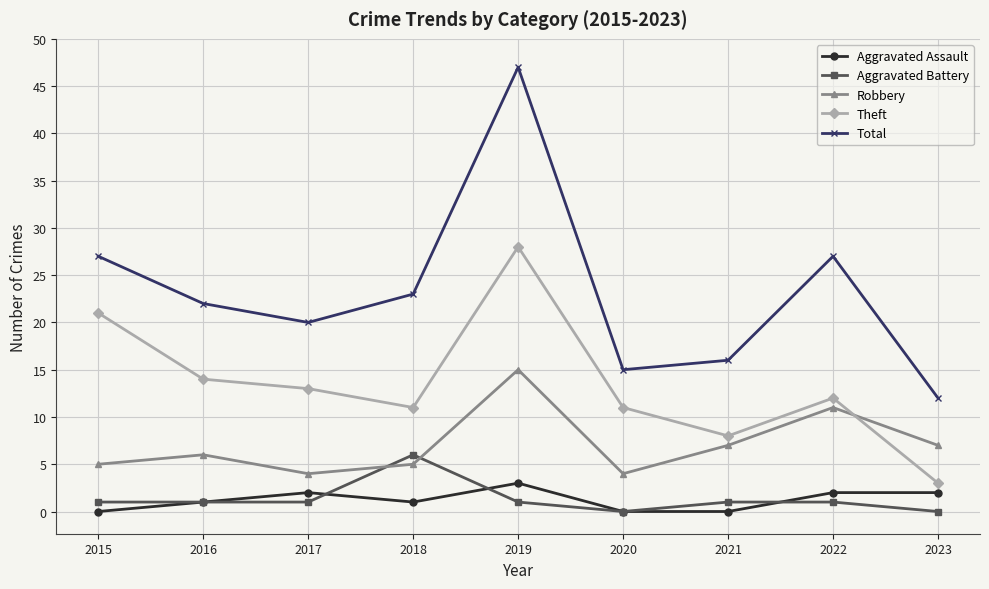

Reading left to right, transcribe all the data shown in this chart.

Aggravated Assault: 2015=0	2016=1	2017=2	2018=1	2019=3	2020=0	2021=0	2022=2	2023=2
Aggravated Battery: 2015=1	2016=1	2017=1	2018=6	2019=1	2020=0	2021=1	2022=1	2023=0
Robbery: 2015=5	2016=6	2017=4	2018=5	2019=15	2020=4	2021=7	2022=11	2023=7
Theft: 2015=21	2016=14	2017=13	2018=11	2019=28	2020=11	2021=8	2022=12	2023=3
Total: 2015=27	2016=22	2017=20	2018=23	2019=47	2020=15	2021=16	2022=27	2023=12